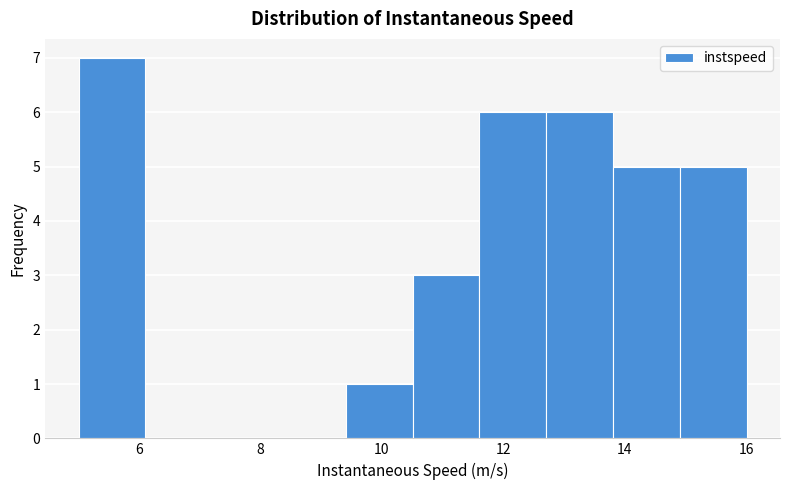

Reading left to right, list every bar in this chart as the range it spans on the x-axis followed by its height. Neither the bar edges nor the heights are printed on the chart, so give them approximately, as read against the axes.

5.0 to 6.2: 7
6.2 to 7.2: 0
7.2 to 8.4: 0
8.4 to 9.4: 0
9.4 to 10.6: 1
10.6 to 11.6: 3
11.6 to 12.8: 6
12.8 to 13.8: 6
13.8 to 15.0: 5
15.0 to 16.0: 5